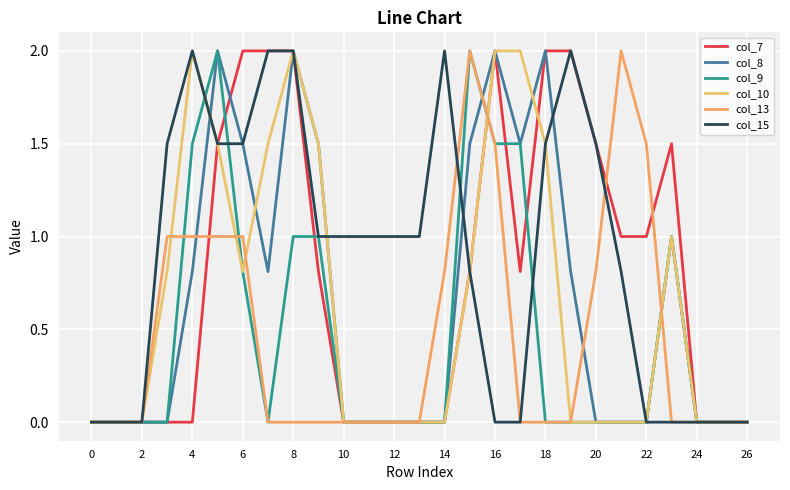

Which series has the largest total across all categories?

col_15